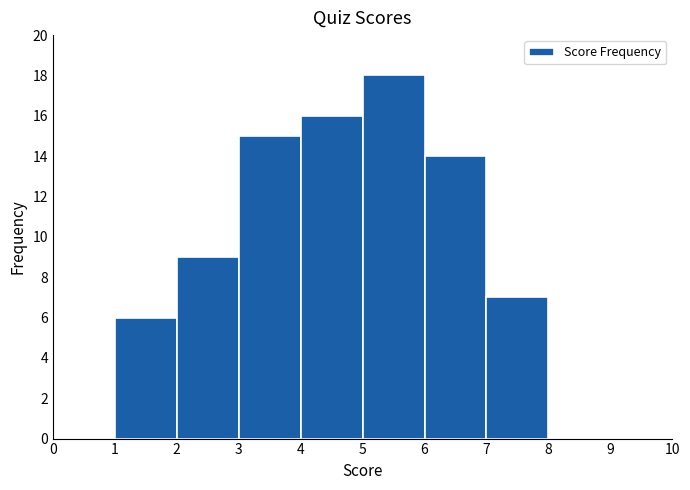

Reading left to right, list every bar in this chart as the range it spans on the x-axis followed by its height. The values are not printed on the chart, so give them approximately, as read against the axis.

0 to 1: 0
1 to 2: 6
2 to 3: 9
3 to 4: 15
4 to 5: 16
5 to 6: 18
6 to 7: 14
7 to 8: 7
8 to 9: 0
9 to 10: 0